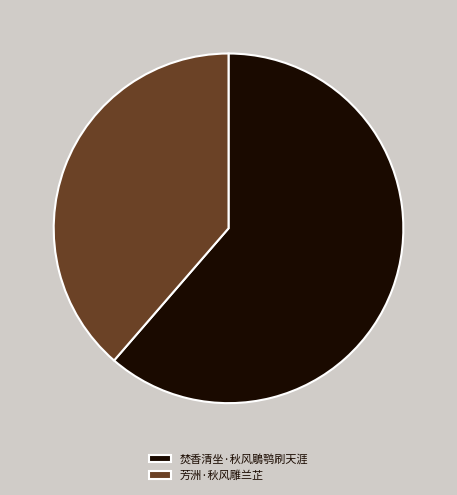

Which category has the smallest portion of the pie?

芳洲·秋风雕兰芷